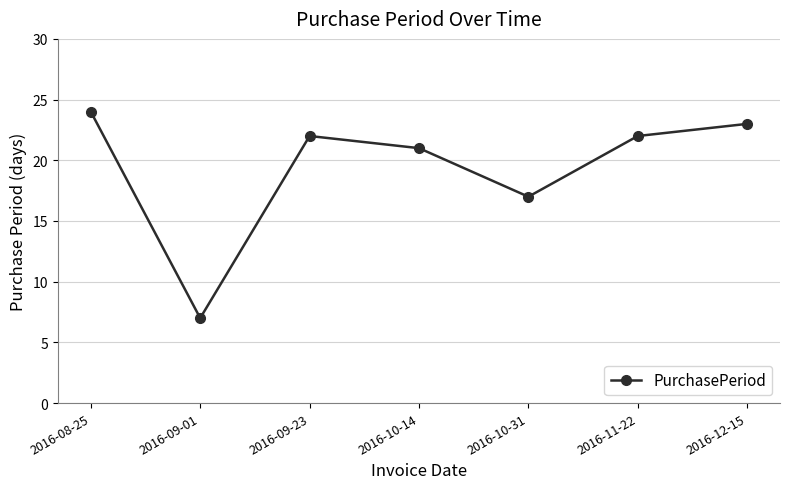

Read the value at 2016-09-23, to the nearest 10.

20